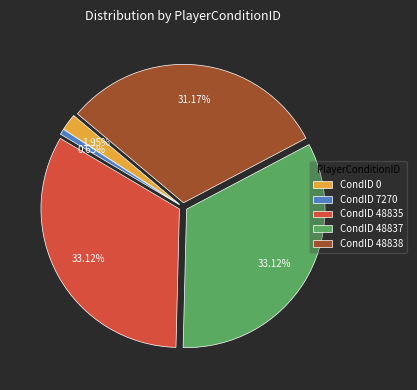

Approximately how many times larger is the value at CondID 48835 compared to CondID 0?

17.0